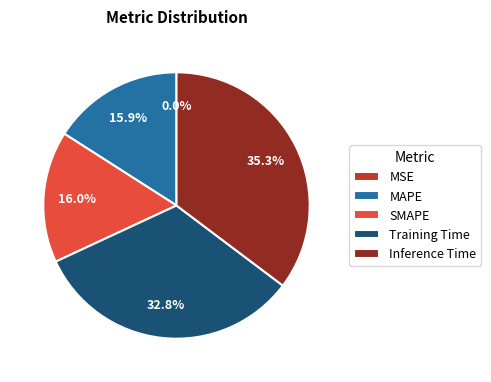

What portion of the pie excludes MAPE?

84.1%